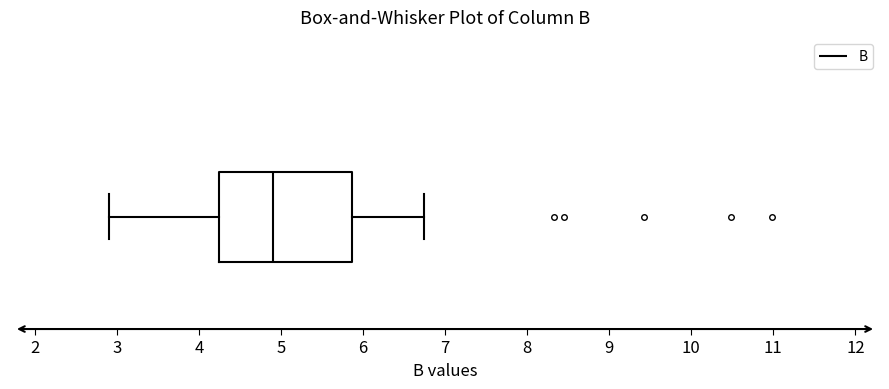

Read this box plot against the x-axis: the position of the median line, the range covered by the box, and the ends of both whiskers. The values are not printed on the chart, so give them approximately, as read against the axis.

median 4.9, box 4.3 to 5.9, whiskers 2.9 to 6.7